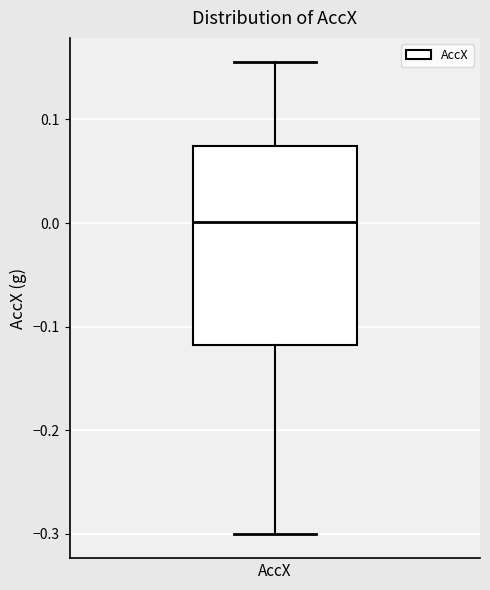

Where does the upper whisker of the box for AccX end on the y-axis? The values are not printed on the chart, so give them approximately, as read against the axis.

0.16